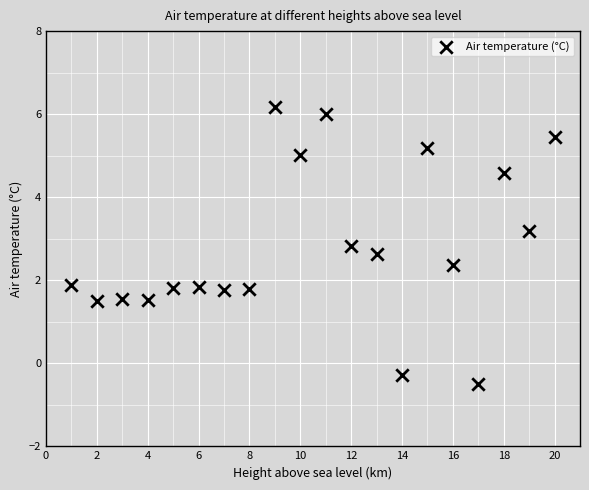

What is the range of X values (max minus min)?

19.0